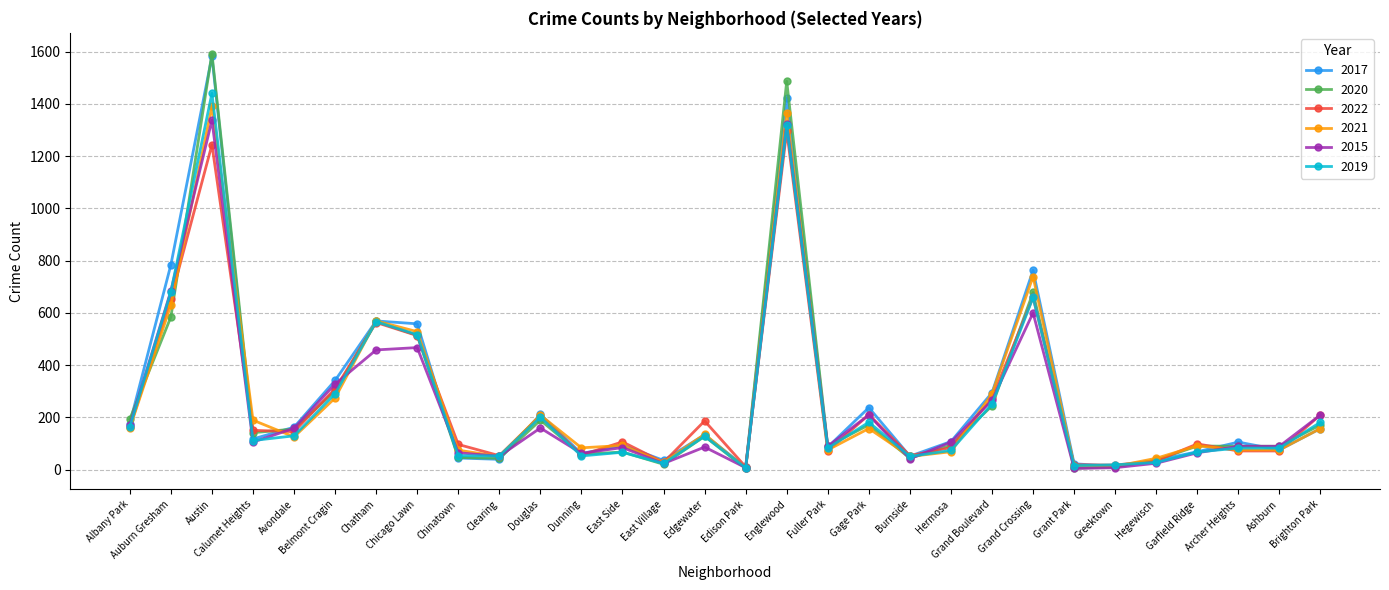

What are all the series names shown in the legend?

2017, 2020, 2022, 2021, 2015, 2019